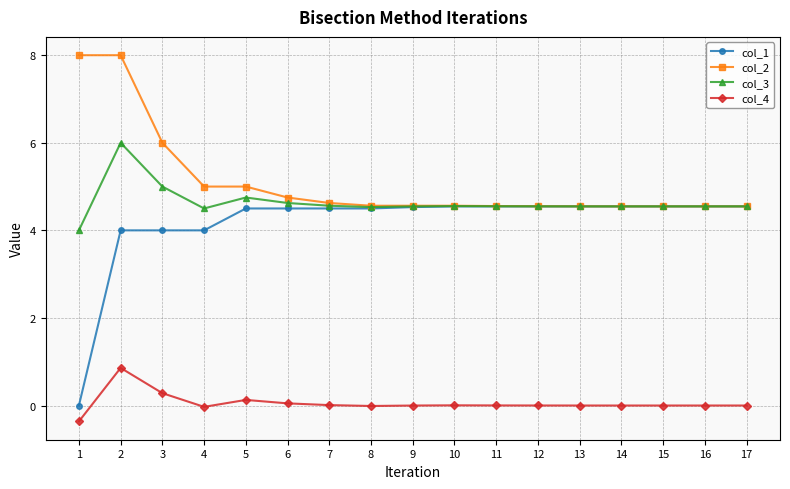

What is the difference between the maximum and minimum values in the col_1 series?

4.5